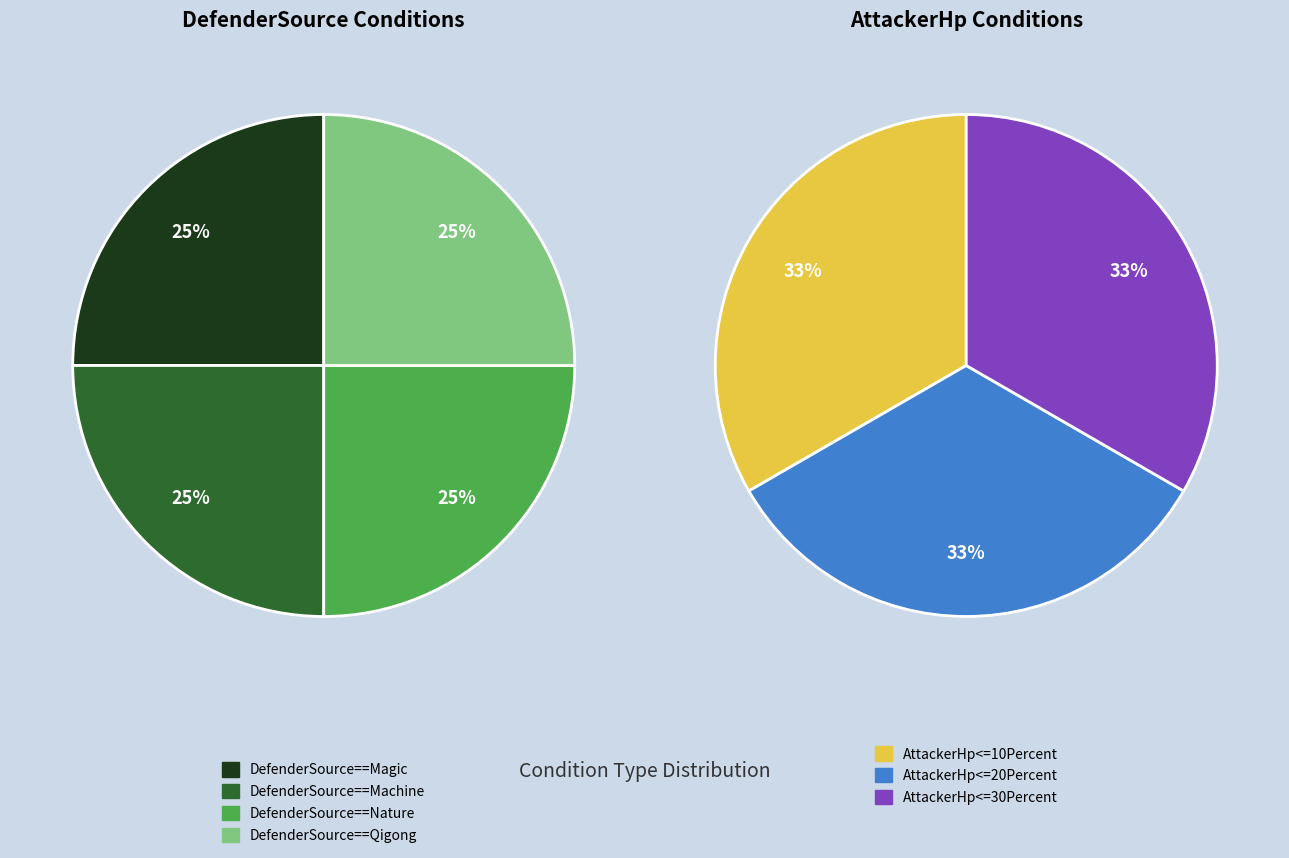

Combined, do AttackerHp<=20Percent and DefenderSource==Nature account for over 50%?

No